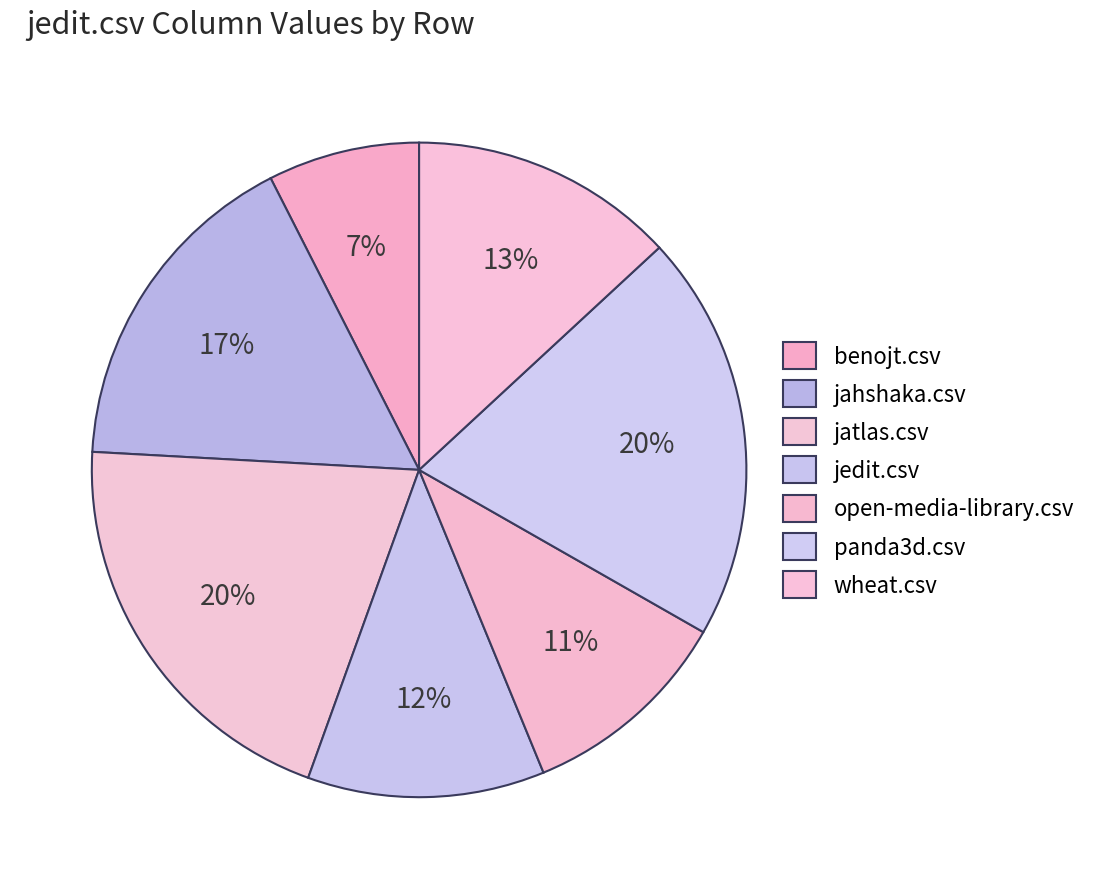

How many slices are in this pie chart?

7